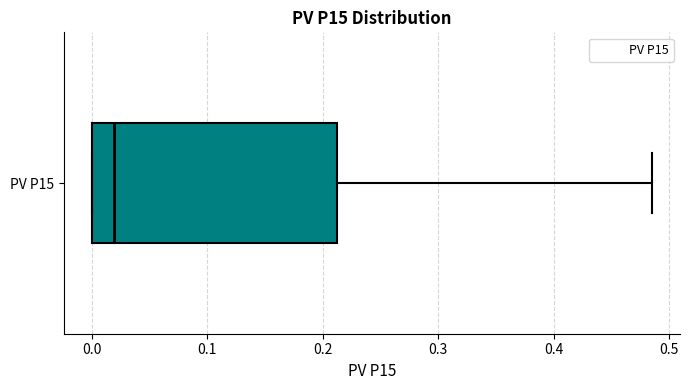

Read this box plot against the x-axis: the position of the median line, the range covered by the box, and the ends of both whiskers. The values are not printed on the chart, so give them approximately, as read against the axis.

median 0.02, box 0.00 to 0.21, whiskers 0.00 to 0.49